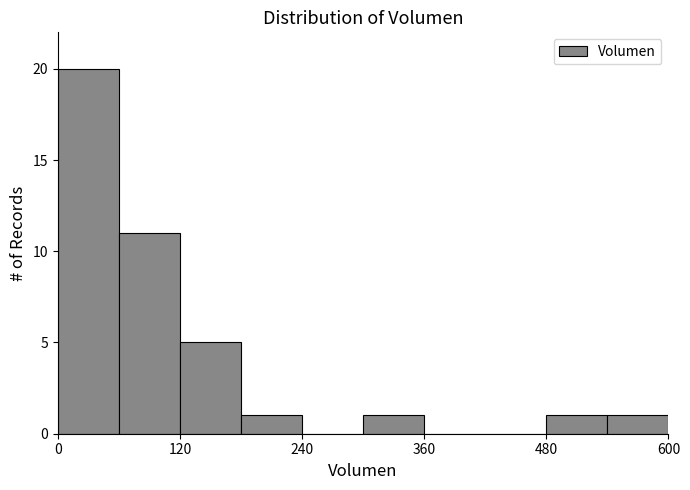

Around what value on the x-axis is the tallest bar? Give the approximate position of its centre, as read against the axis.

40